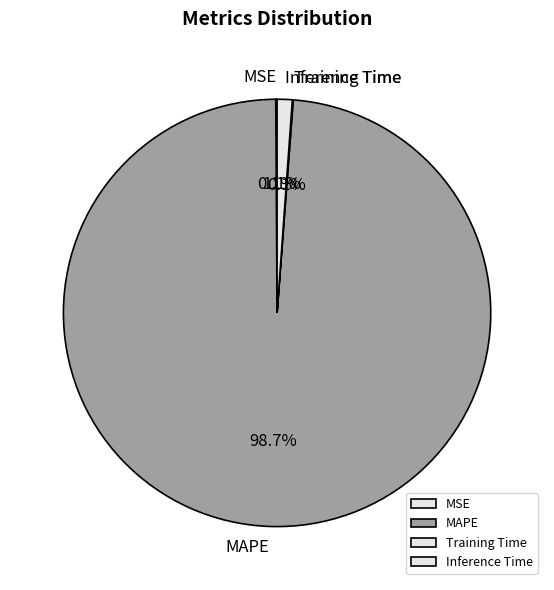

Which has a higher value, MAPE or Inference Time?

MAPE